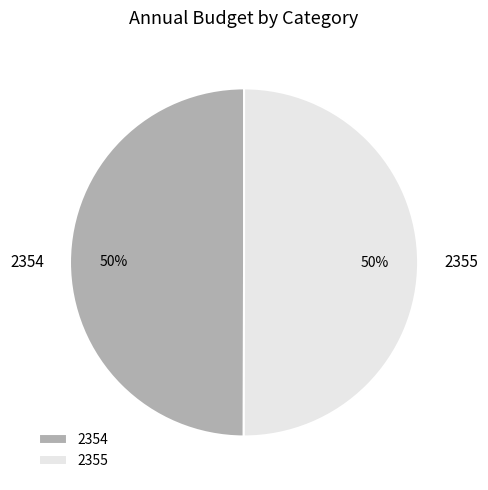

Do 2355 and 2354 together represent more than half of the pie?

Yes